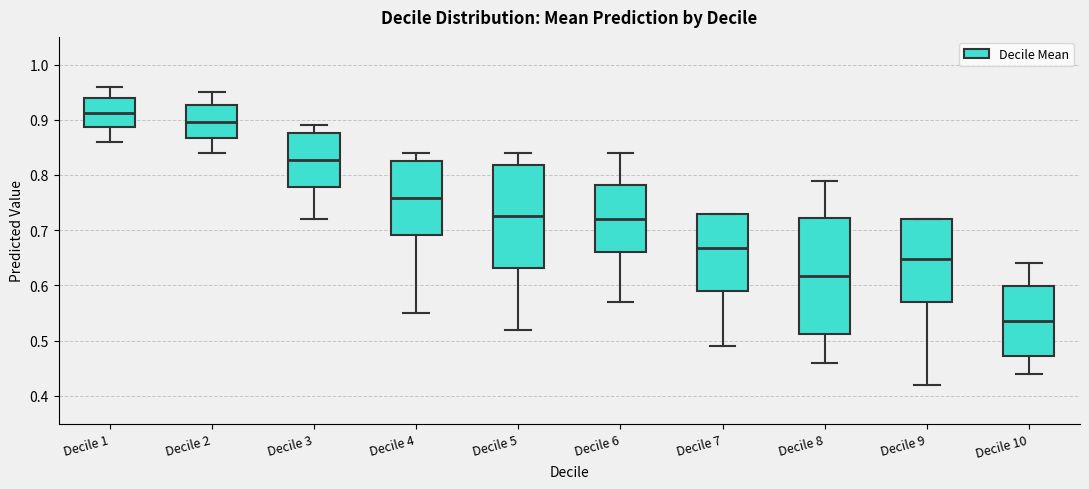

Comparing the boxes themselves (not the whiskers), which one is the tallest?

Decile 8